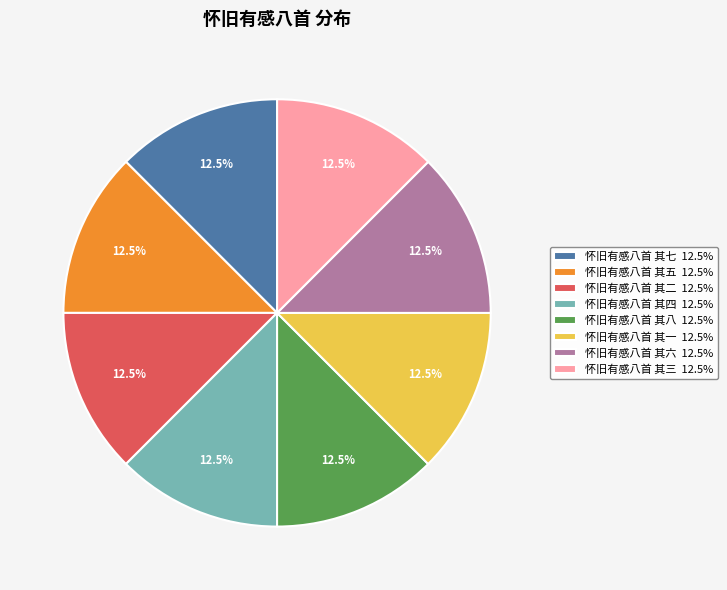

Does 怀旧有感八首 其七 12.5% represent more than half of the total?

No